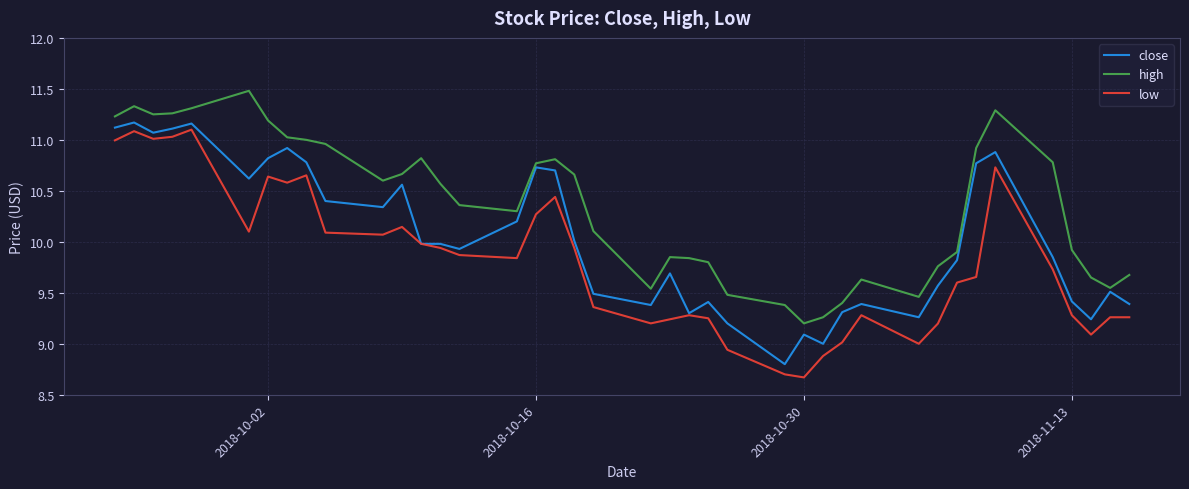

What is the difference between the highest and lowest values at 2018-10-30?

0.6